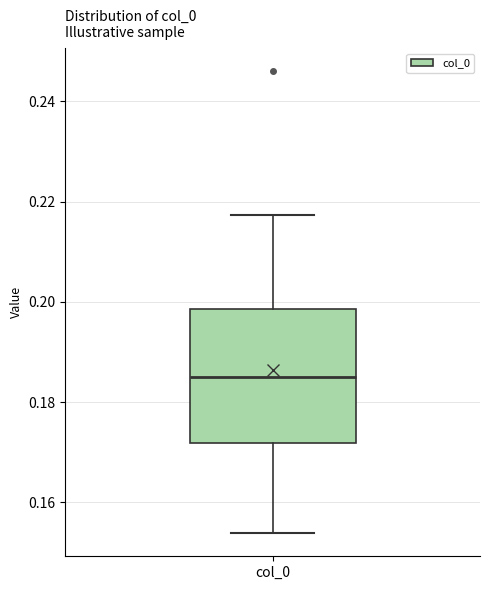

Read this box plot against the y-axis: the position of the median line, the range covered by the box, and the ends of both whiskers. The values are not printed on the chart, so give them approximately, as read against the axis.

median 0.186, box 0.172 to 0.198, whiskers 0.154 to 0.218